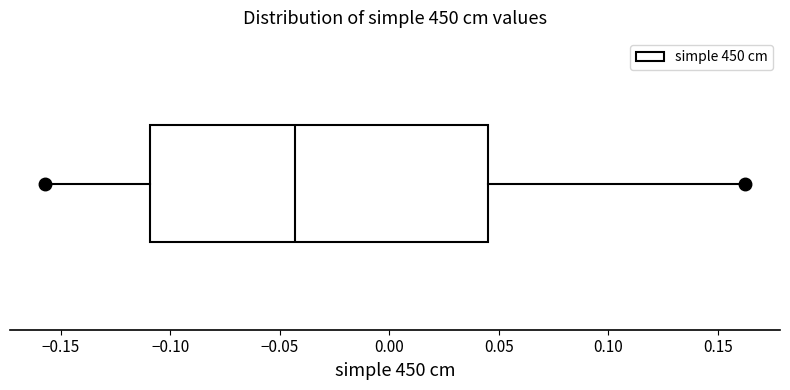

Where is the right edge of the box on the x-axis? The values are not printed on the chart, so give them approximately, as read against the axis.

0.045